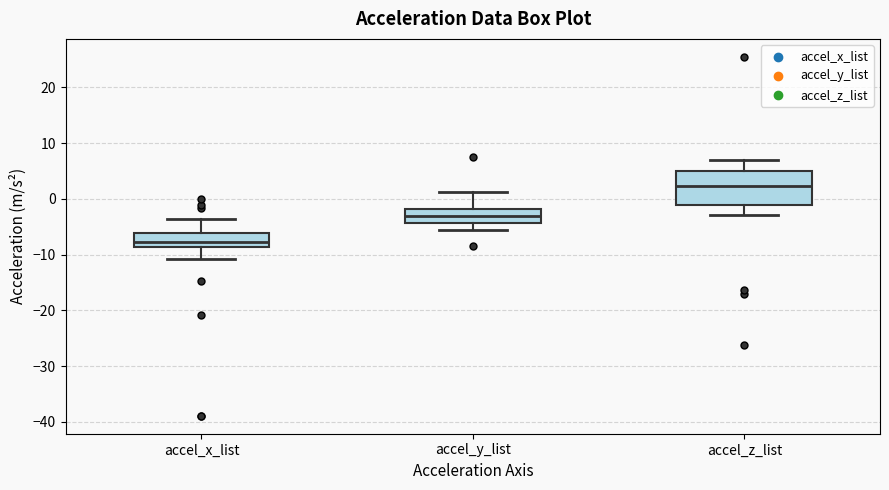

Which box's median line is the lowest?

accel_x_list